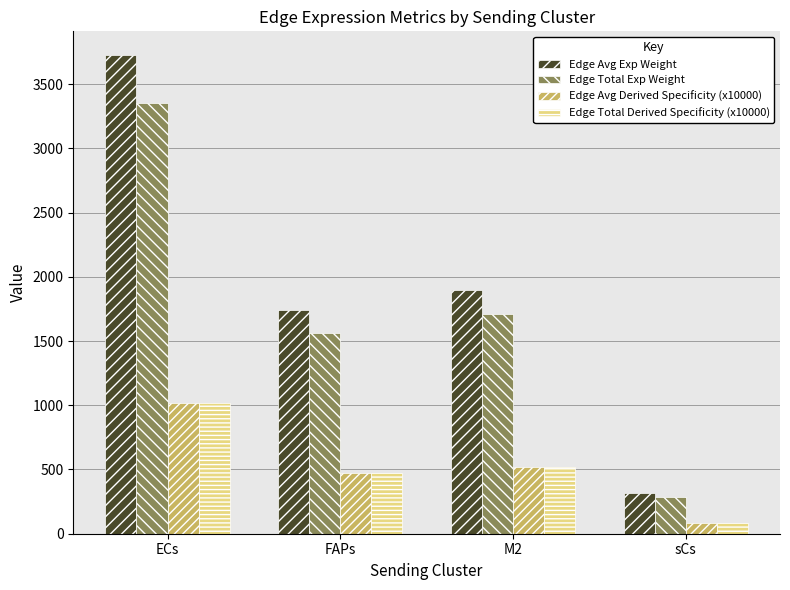

List the labels in order of Edge Avg Exp Weight value, largest first.

ECs, M2, FAPs, sCs